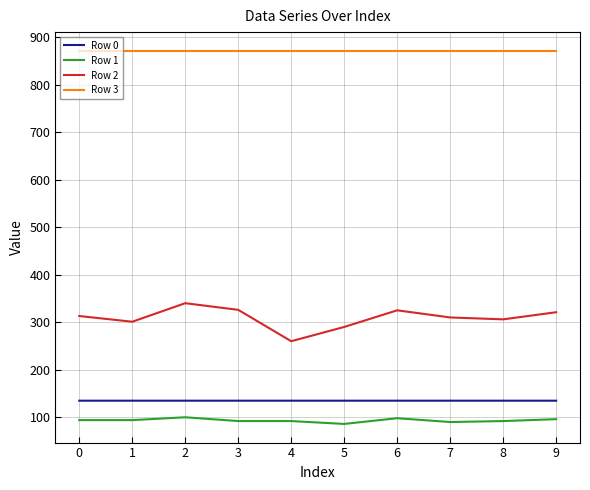

List the series in order of their peak value, lowest first.

Row 1, Row 0, Row 2, Row 3